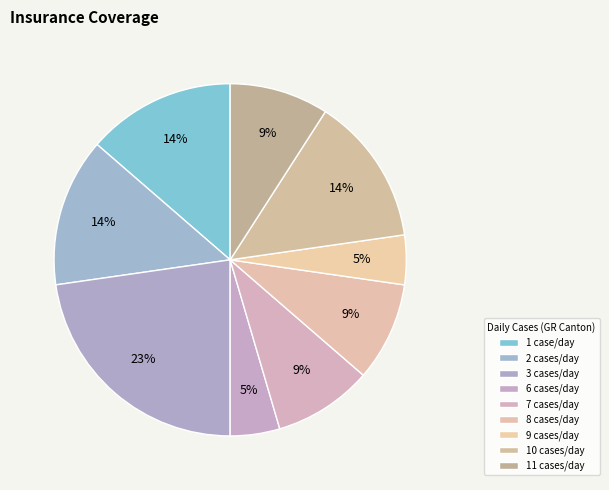

Is there any slice that represents more than half of the pie?

No